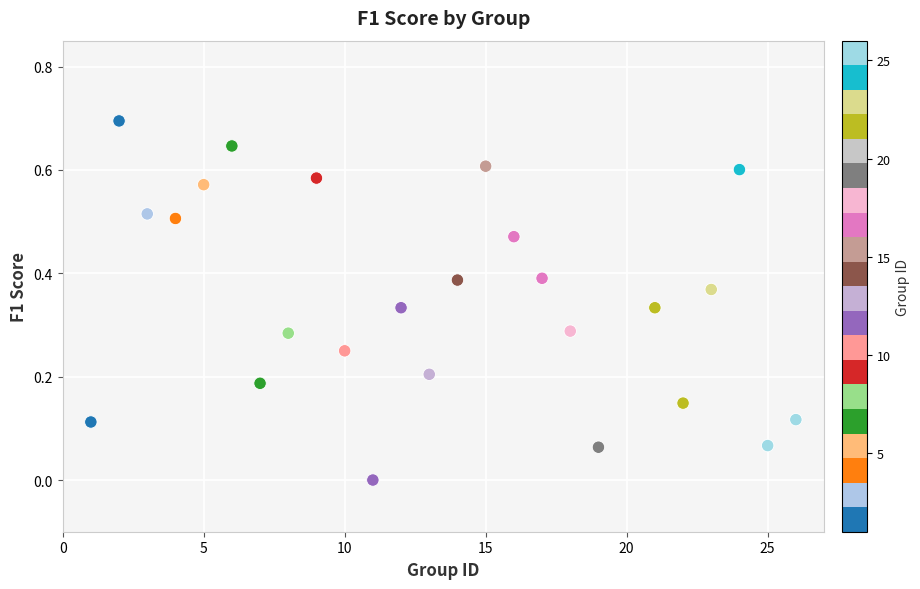

What is the range of Y values (max minus min)?

0.7